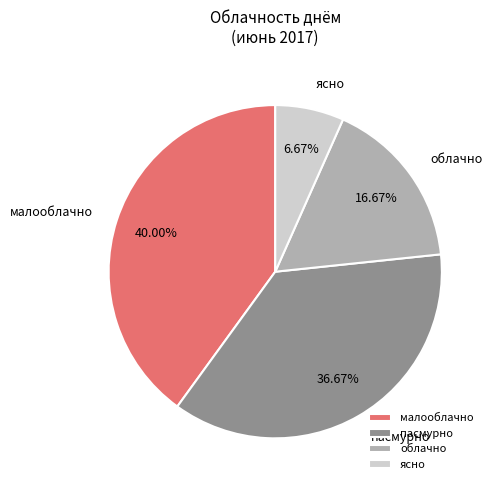

To the nearest percent, what is the difference between the largest and smallest slice percentages?

33%